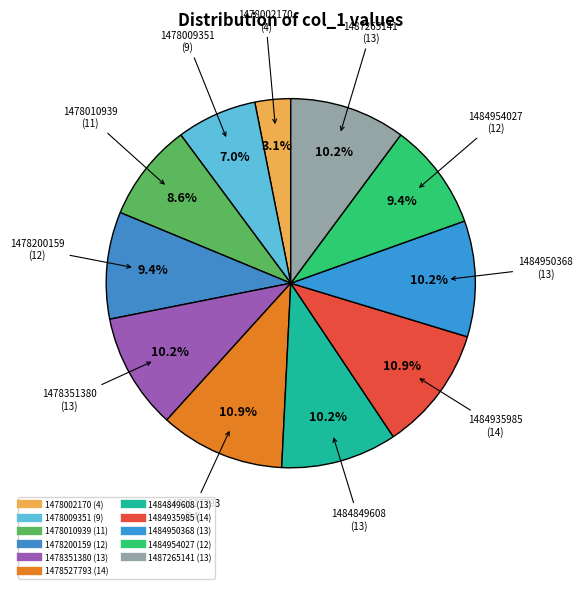

How many slices are in this pie chart?

11